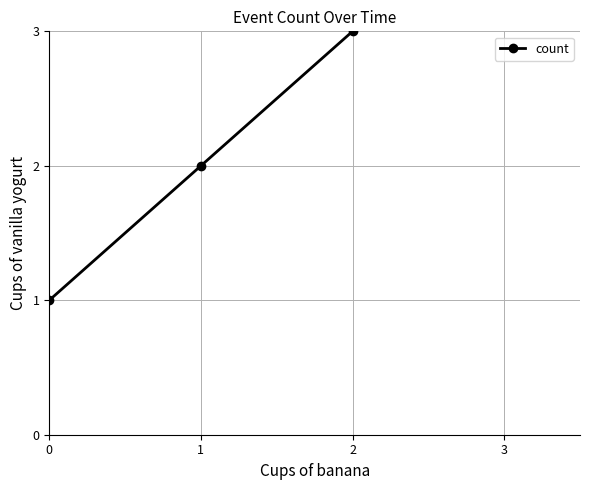

True or false: there are more than 2 points higher than both neighbors.

False